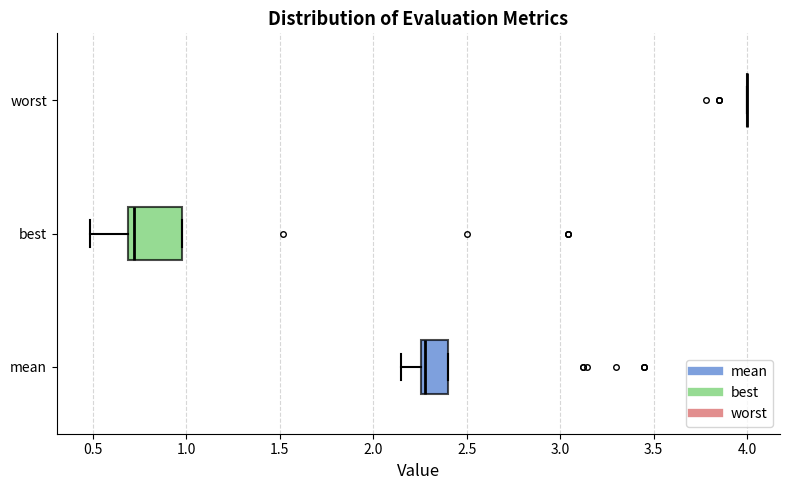

Reading bottom to top, read every box against the x-axis: the position of its median line, the range the box covers, and the ends of its whiskers. The values are not printed on the chart, so give them approximately, as read against the axis.

mean: median 2.25 (just right of the box's left edge), box 2.25 to 2.40, whiskers 2.15 to 2.40
best: median 0.70 (just right of the box's left edge), box 0.70 to 1.00, whiskers 0.50 to 1.00
worst: box collapsed to a line at 4.00, whiskers 4.00 to 4.00